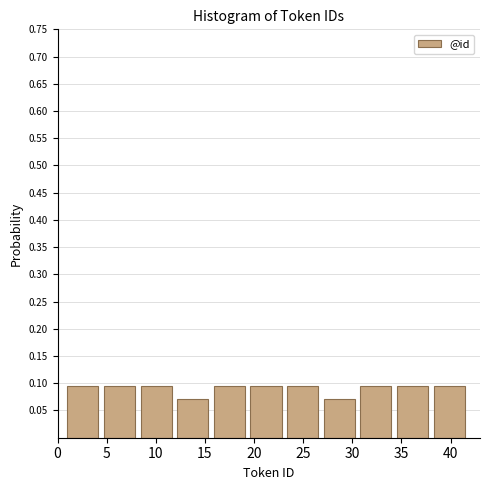

Reading left to right, list every bar in this chart as the range it spans on the x-axis followed by its height. Neither the bar edges nor the heights are printed on the chart, so give them approximately, as read against the axes.

1.0 to 4.5: 0.095
4.5 to 8.5: 0.095
8.5 to 12.0: 0.095
12.0 to 16.0: 0.070
16.0 to 19.5: 0.095
19.5 to 23.5: 0.095
23.5 to 27.0: 0.095
27.0 to 31.0: 0.070
31.0 to 34.5: 0.095
34.5 to 38.5: 0.095
38.5 to 42.0: 0.095